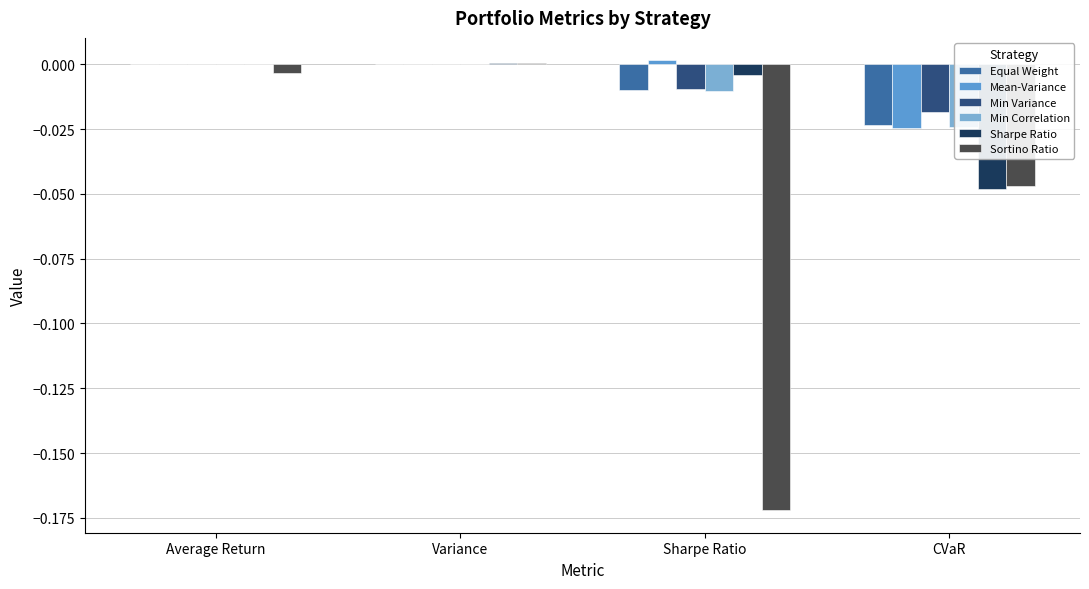

Which series has the largest range (max minus min)?

Sortino Ratio